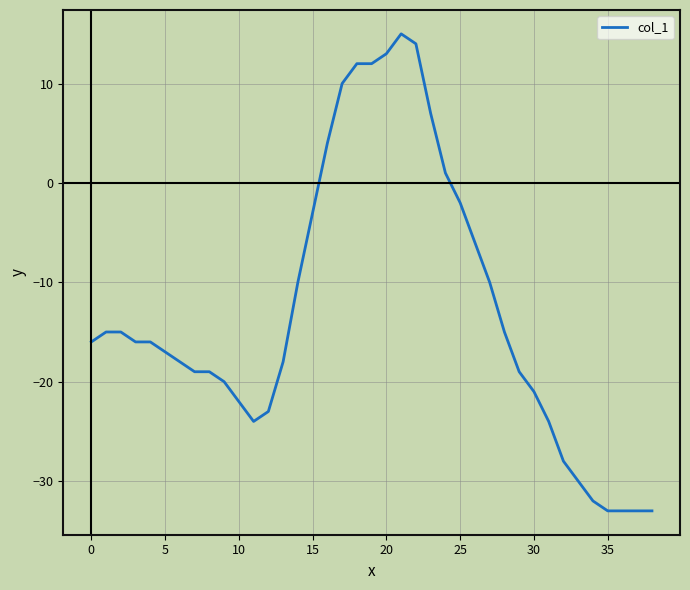

How many values are below zero?

30